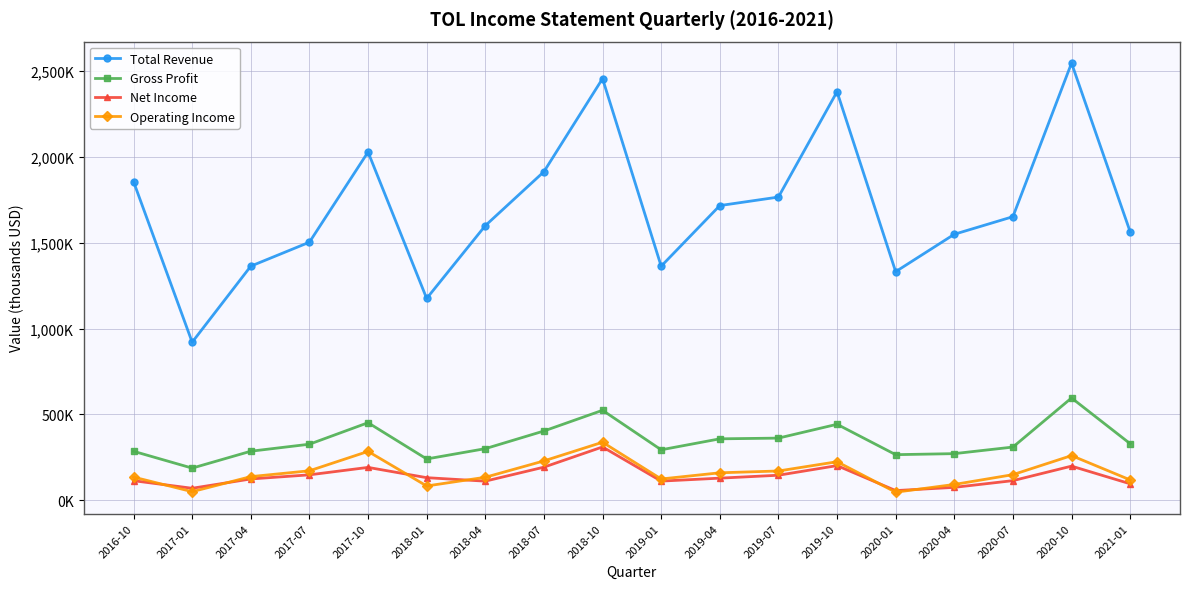

Reading right to left, list all the values displayed in this chart.

Total Revenue: 1563400	2545700	1651500	1549100	1331400	2379000	1765700	1716100	1363200	2455200	1913400	1599200	1175500	2027900	1502900	1363500	920700	1855500
Gross Profit: 329900	596200	310300	272000	266000	442900	362400	358200	294300	524400	403800	301000	241000	452100	326900	286100	187700	285700
Net Income: 96500	199300	114800	75700	56900	202300	146300	129300	112100	311000	193300	111800	132100	191900	148600	124600	70400	114400
Operating Income: 119100	260600	149700	92600	47500	224900	171000	160500	124500	338400	229700	134400	83800	285000	172200	138200	50600	135500